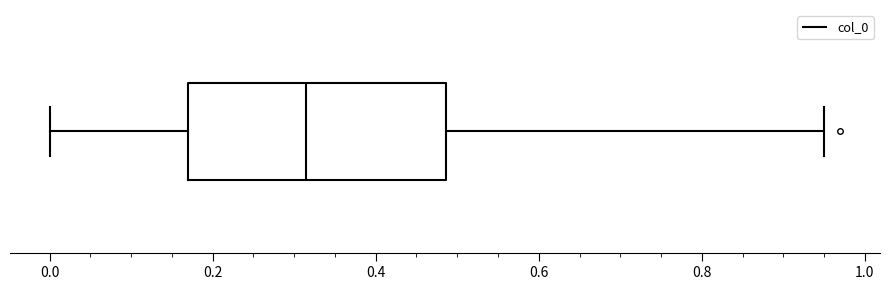

Where is the left edge of the box on the x-axis? The values are not printed on the chart, so give them approximately, as read against the axis.

0.16